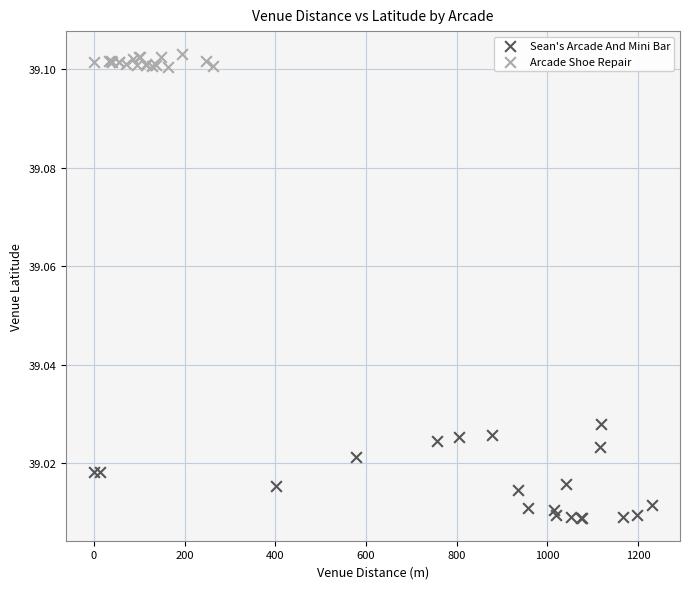

Which series has the widest spread of Y values?

Sean's Arcade And Mini Bar